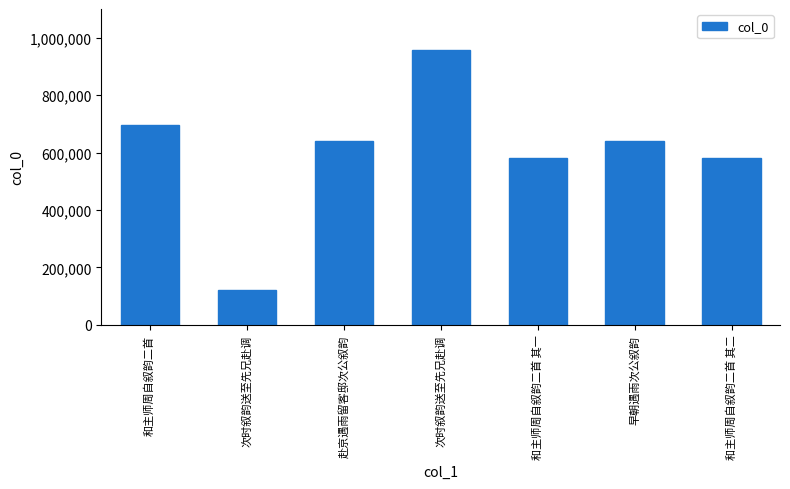

Which category has the highest value across all series?

次时叙韵送至先兄赴调